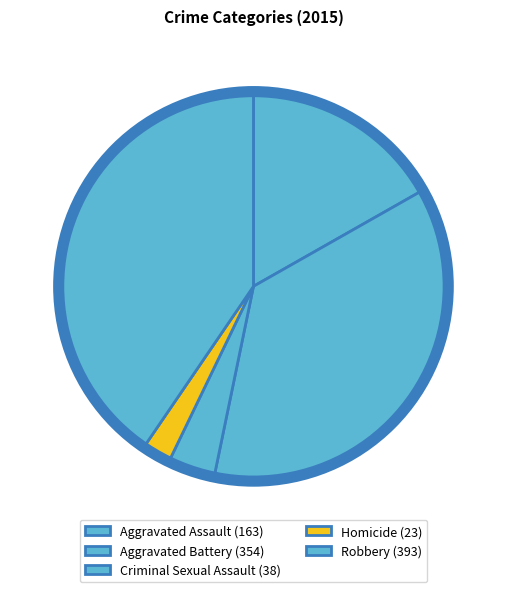

To the nearest percent, what is the combined percentage of Criminal Sexual Assault and Aggravated Assault?

21%